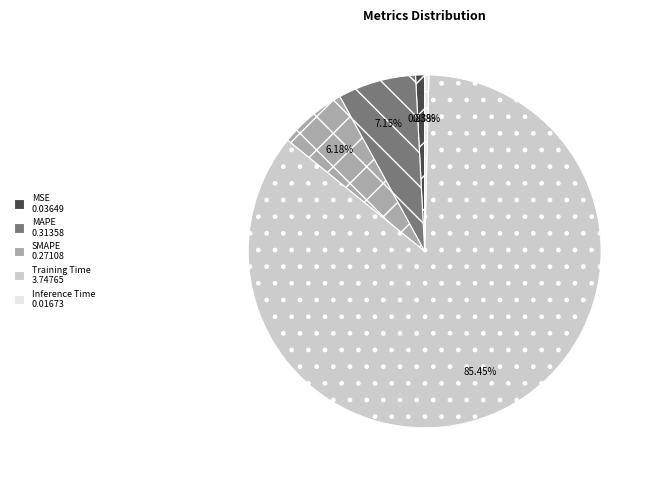

What percentage is NOT represented by SMAPE?

93.8%